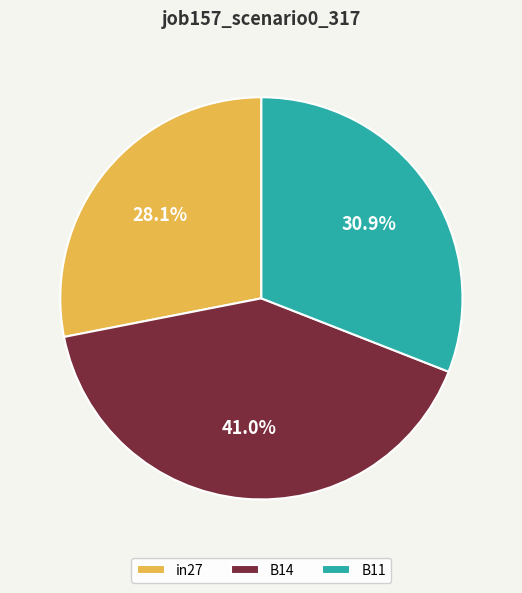

What percentage is the in27 slice, to the nearest percent?

28%